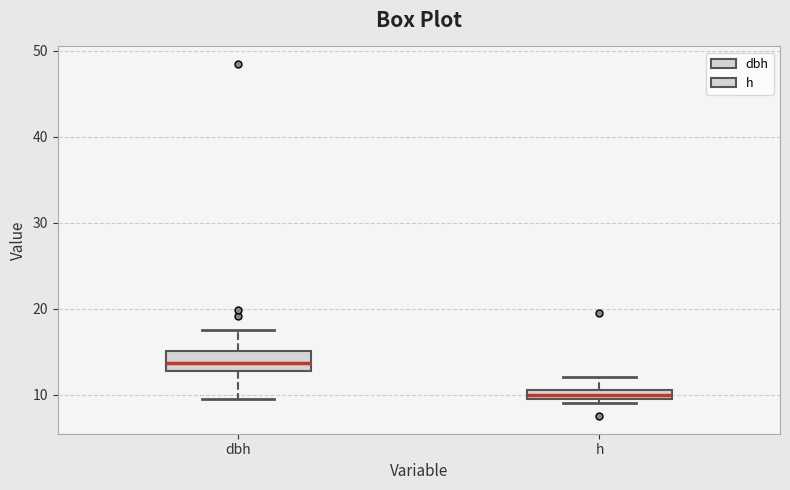

Where is the upper edge of the box for h on the y-axis? The values are not printed on the chart, so give them approximately, as read against the axis.

11